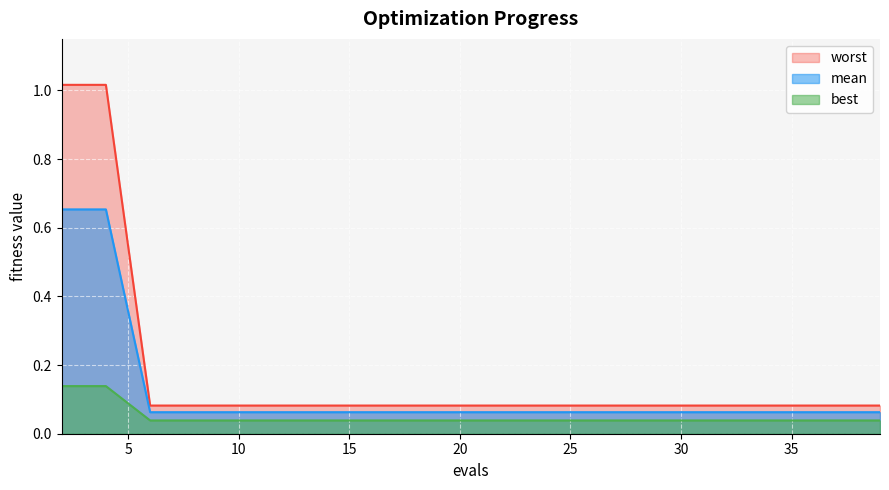

Where is mean nearest to the value 0?

6